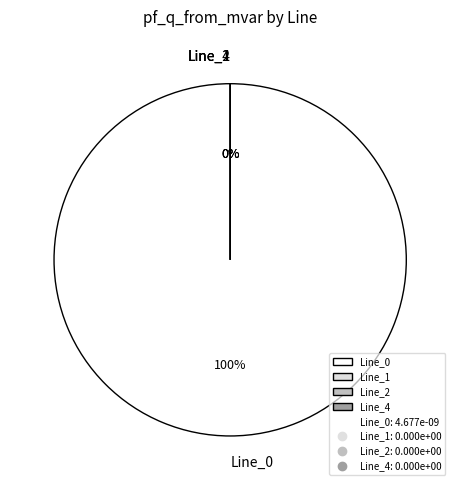

Count the number of slices in the pie.

4